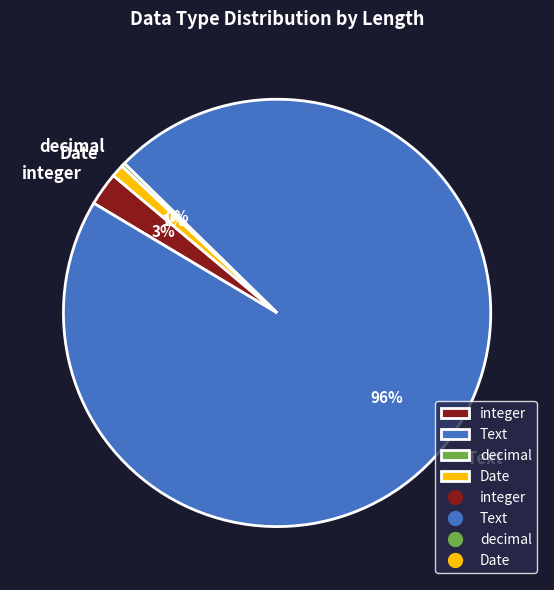

Does any single category account for the majority?

Yes